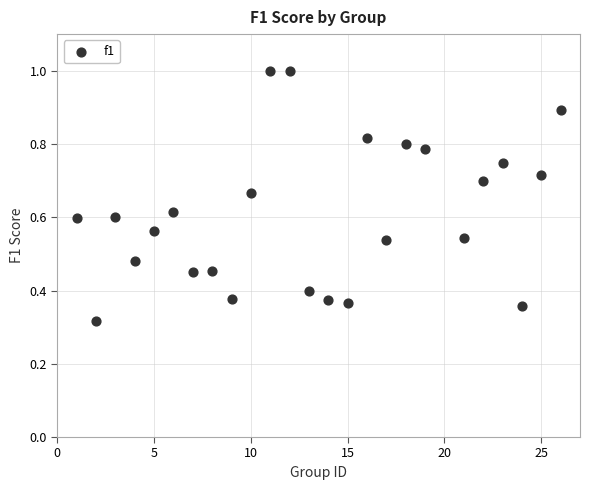

What is the range of X values (max minus min)?

25.0